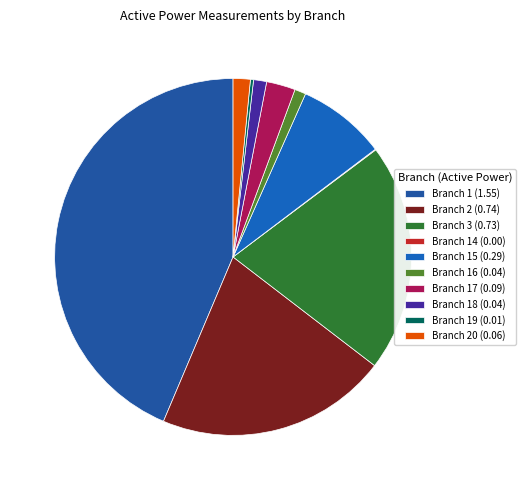

Which category has the biggest portion of the pie?

Branch 1 (1.55)